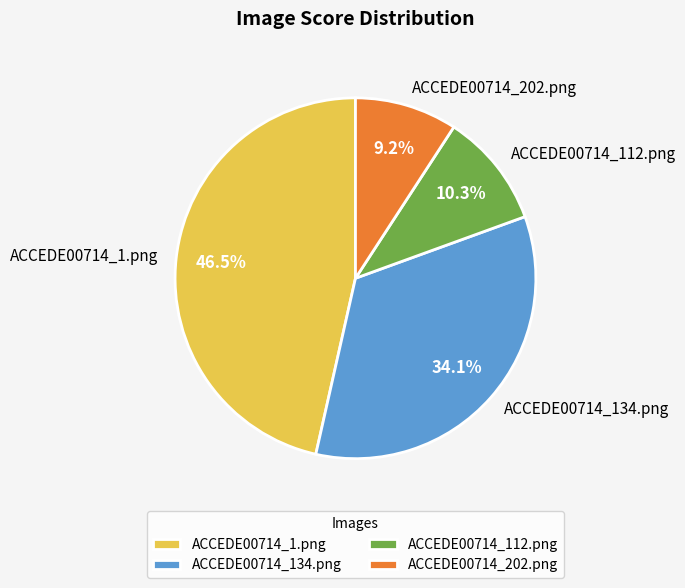

How many slices are in this pie chart?

4